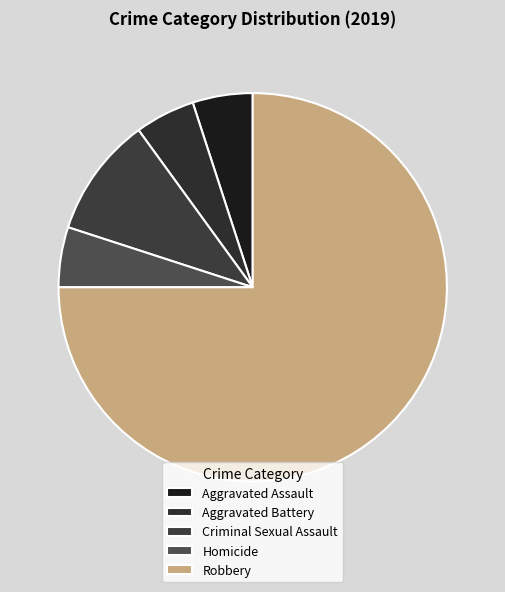

What percentage do Aggravated Assault and Aggravated Battery together represent?

10.0%